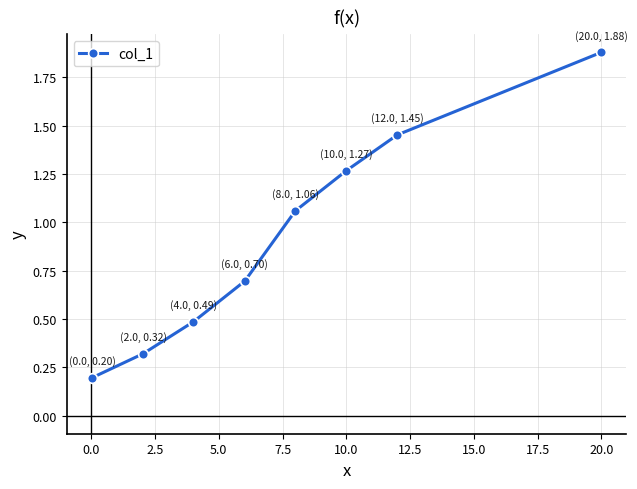

What is the value of the 3rd point from the left?

0.5